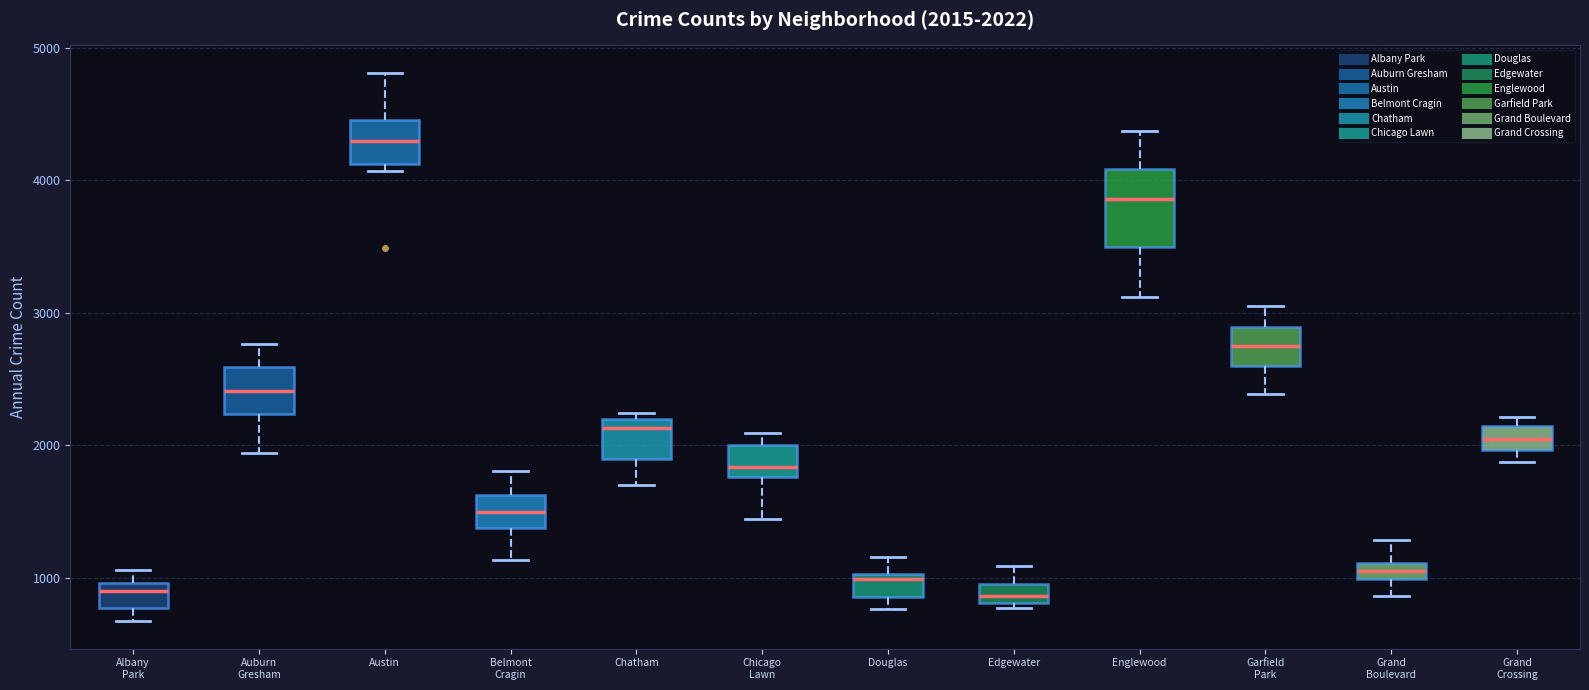

Comparing the boxes themselves (not the whiskers), which one is the tallest?

Englewood